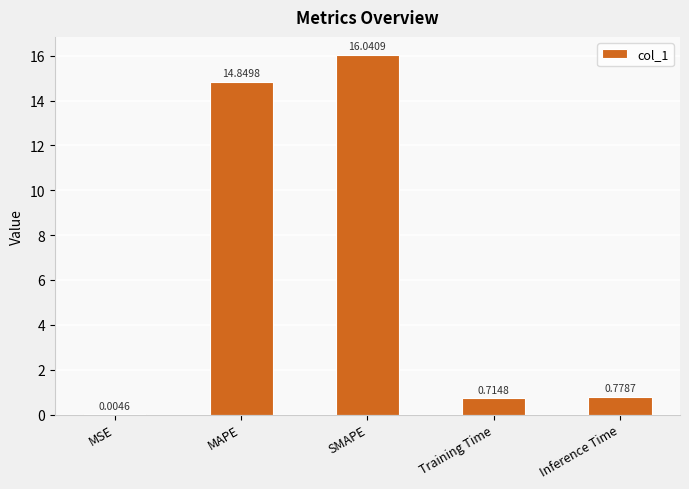

Where is the data nearest to the value 8?

MAPE